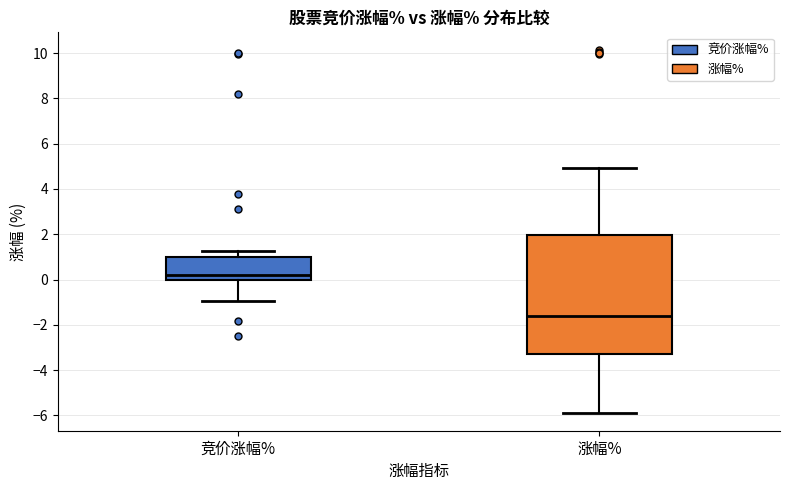

Which box's median line is the highest?

竞价涨幅%